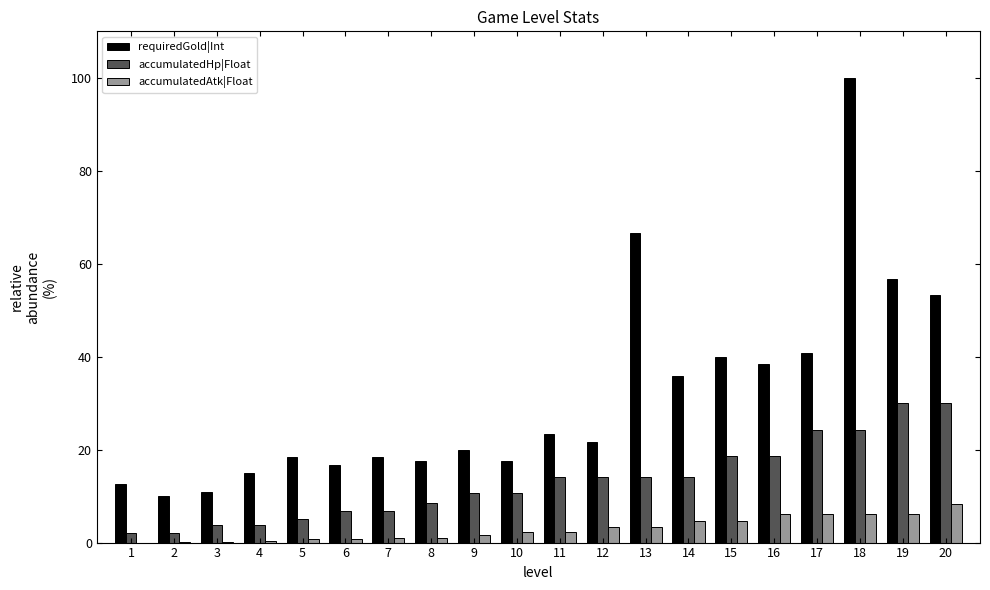

At which category is the sum across all series the highest?

18